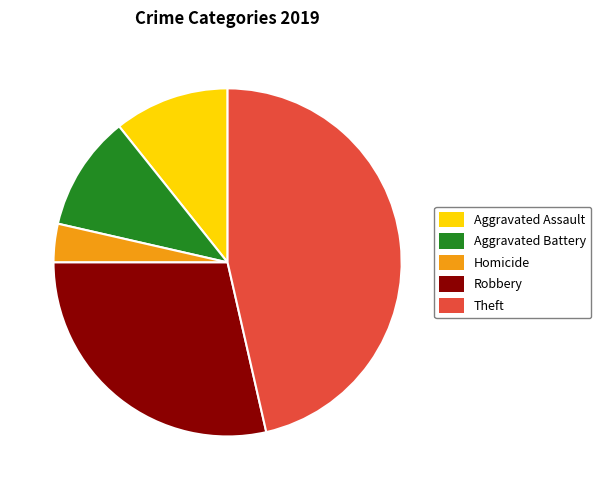

Does Homicide account for over 50% of the chart?

No